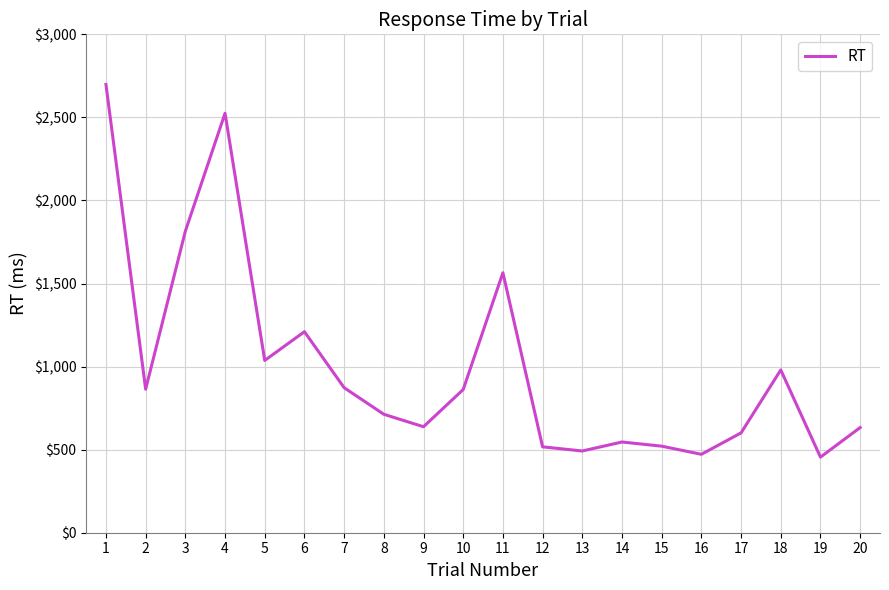

What is the minimum value shown in the chart?

455